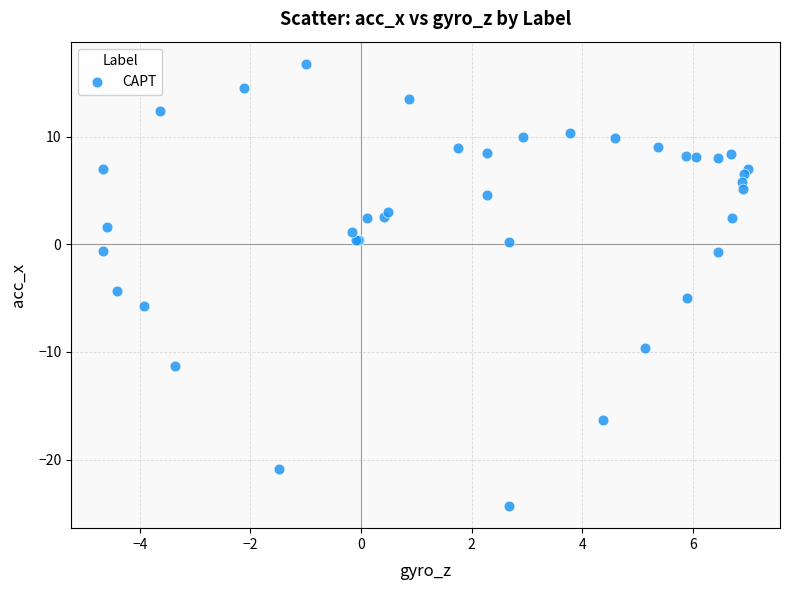

What Y value in the scatter plot is closest to -3?

-4.3